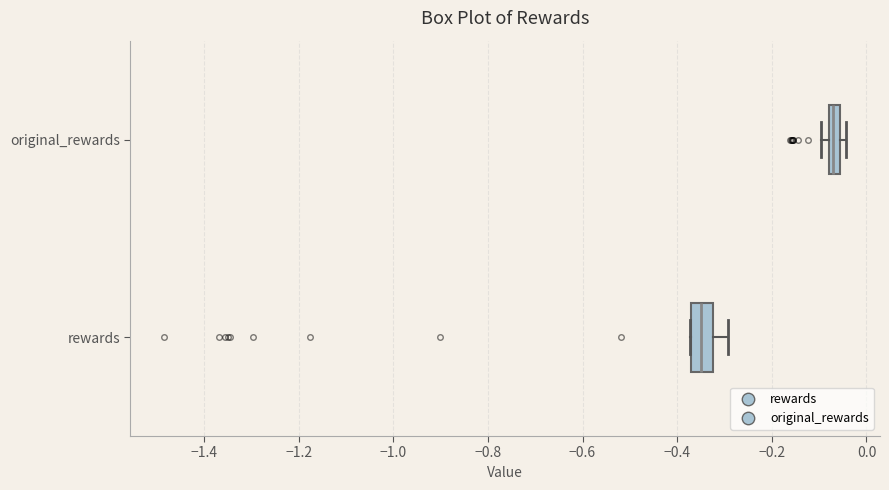

Which box is the widest, from its left edge to its right edge?

rewards